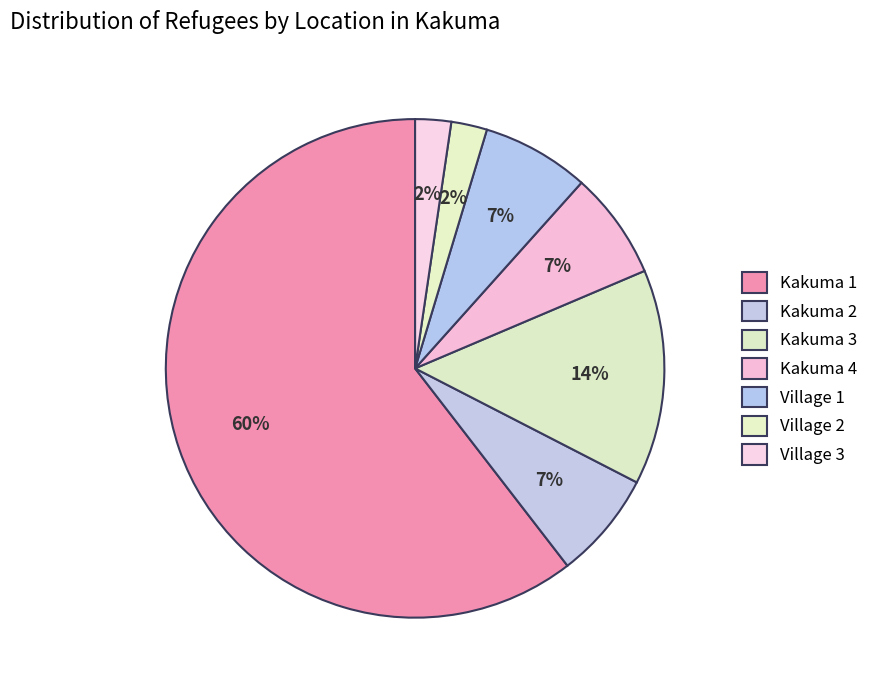

How many segments does this pie chart have?

7